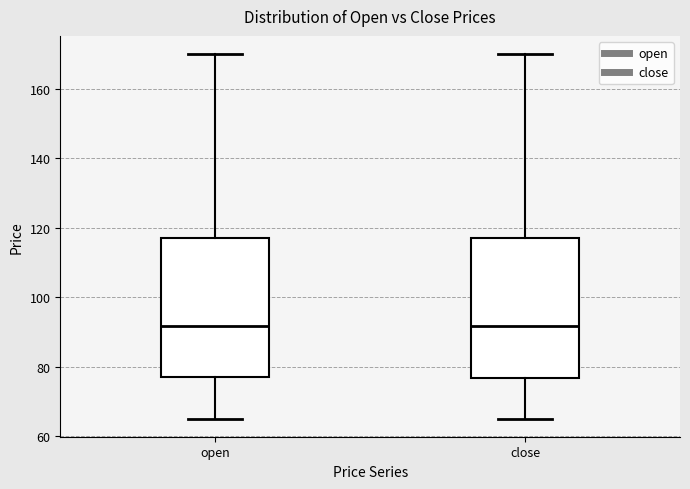

Where does the upper whisker of the box for open end on the y-axis? The values are not printed on the chart, so give them approximately, as read against the axis.

170